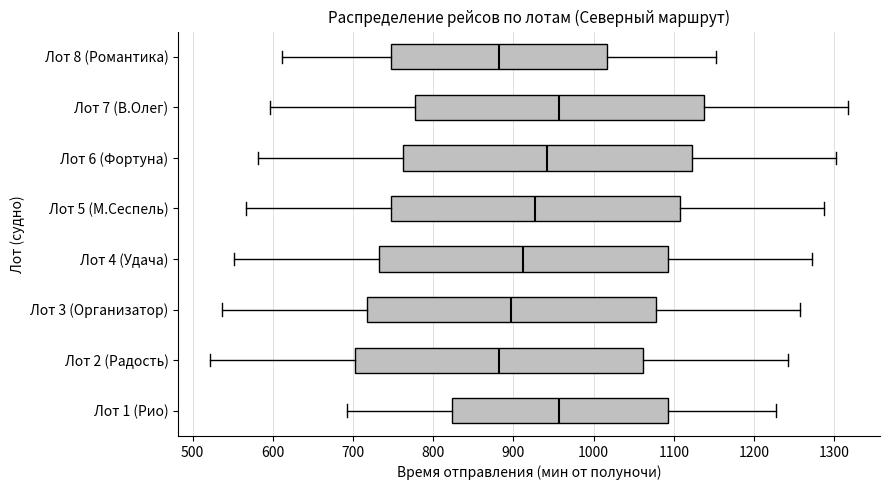

Where is the right edge of the box for Лот 3 (Организатор) on the x-axis? The values are not printed on the chart, so give them approximately, as read against the axis.

1080